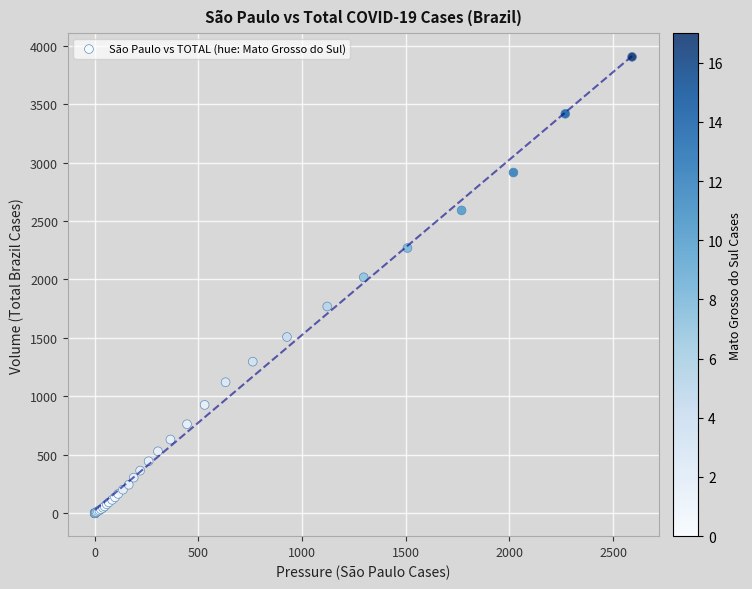

What Y value in the scatter plot is closest to 1952?

2019